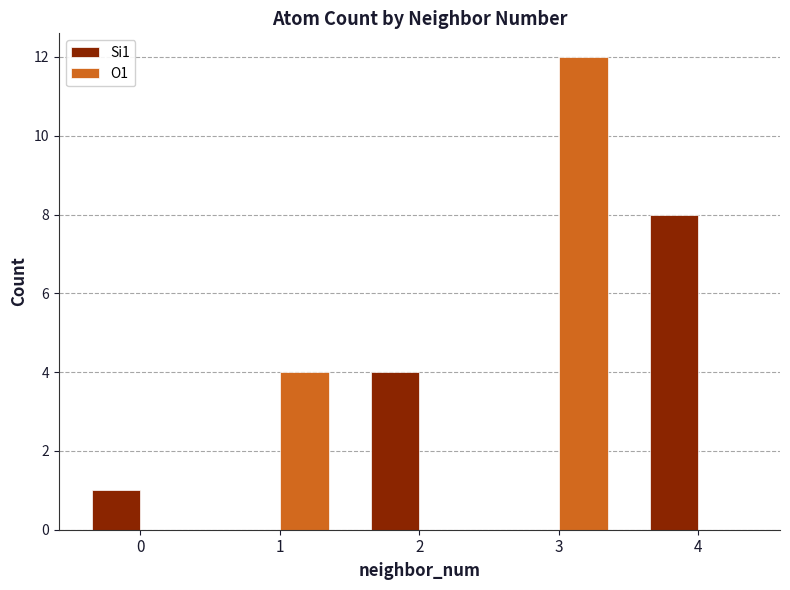

Which series has the largest total across all categories?

O1